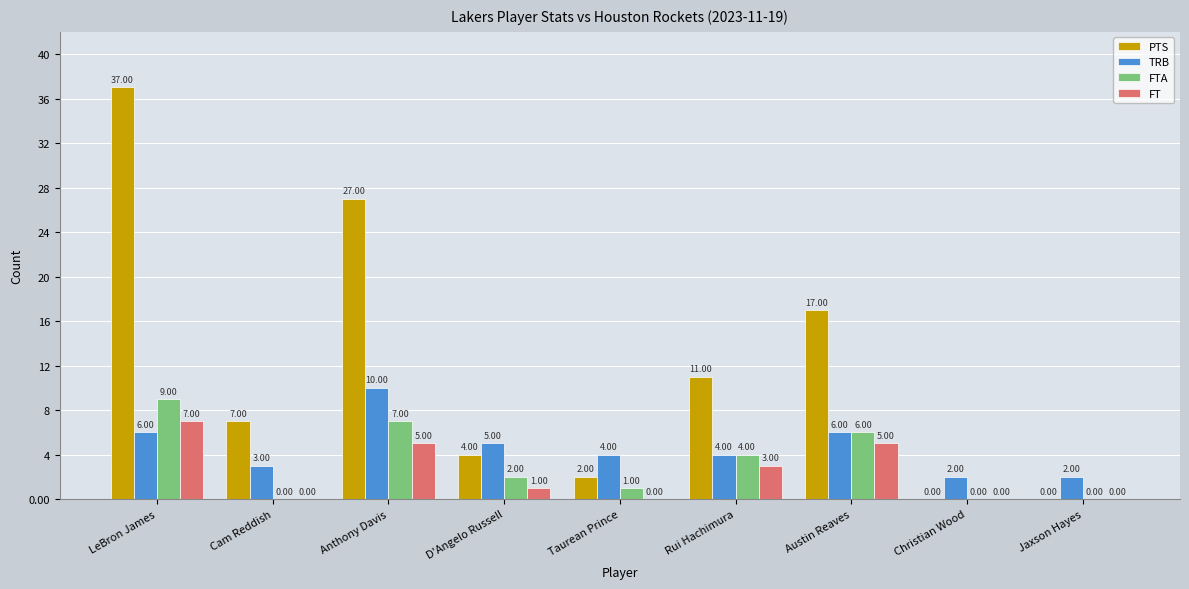

Reading left to right, list all the values displayed in this chart.

PTS: LeBron James=37	Cam Reddish=7	Anthony Davis=27	D'Angelo Russell=4	Taurean Prince=2	Rui Hachimura=11	Austin Reaves=17	Christian Wood=0	Jaxson Hayes=0
TRB: LeBron James=6	Cam Reddish=3	Anthony Davis=10	D'Angelo Russell=5	Taurean Prince=4	Rui Hachimura=4	Austin Reaves=6	Christian Wood=2	Jaxson Hayes=2
FTA: LeBron James=9	Cam Reddish=0	Anthony Davis=7	D'Angelo Russell=2	Taurean Prince=1	Rui Hachimura=4	Austin Reaves=6	Christian Wood=0	Jaxson Hayes=0
FT: LeBron James=7	Cam Reddish=0	Anthony Davis=5	D'Angelo Russell=1	Taurean Prince=0	Rui Hachimura=3	Austin Reaves=5	Christian Wood=0	Jaxson Hayes=0